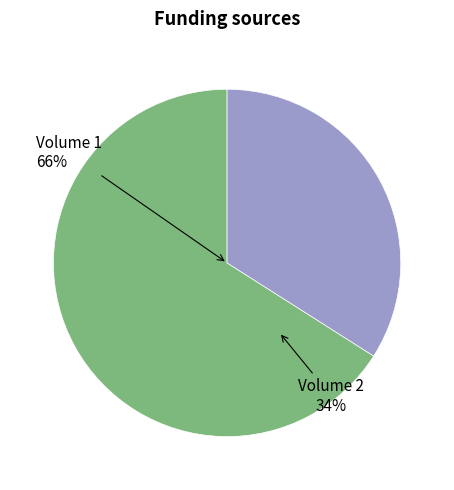

To the nearest percent, what is the combined percentage of 2 and 2?

34%